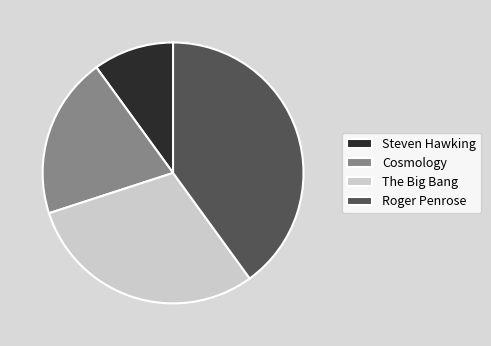

Between The Big Bang and Steven Hawking, which is larger?

The Big Bang